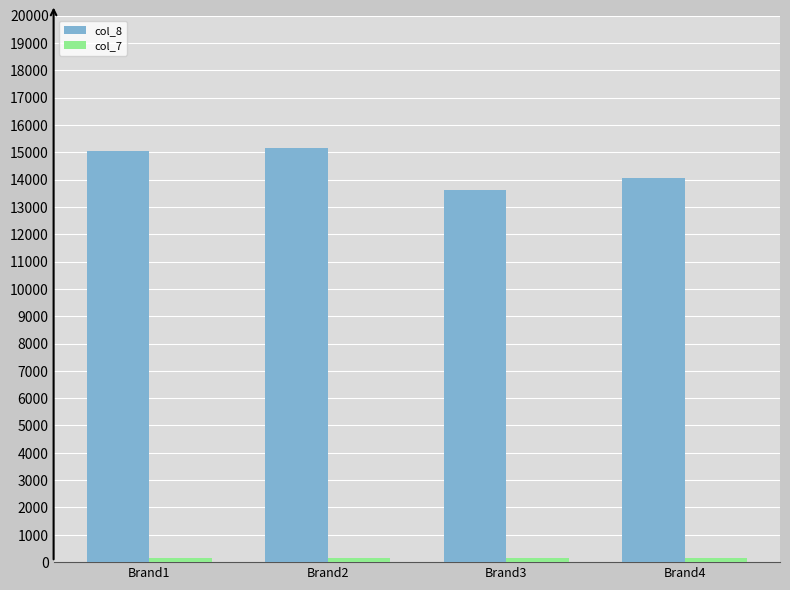

The value of col_8 at Brand1 is 15045. True or false?

True